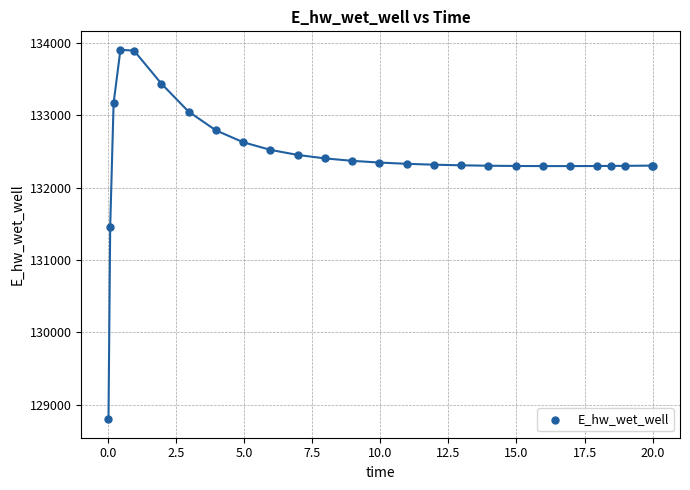

What Y value in the scatter plot is closest to 131351?

131460.7